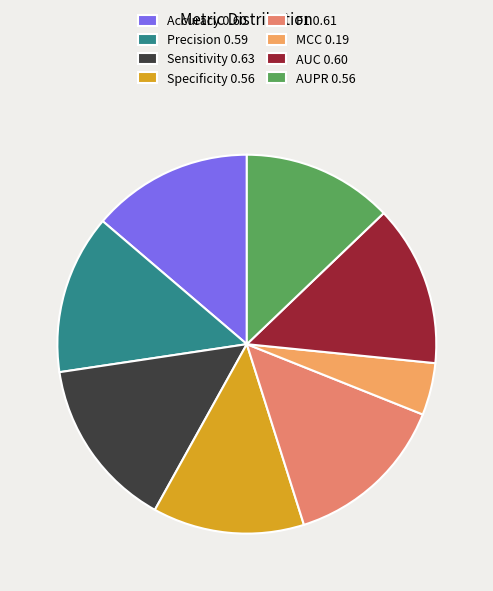

Which category has the biggest portion of the pie?

Sensitivity